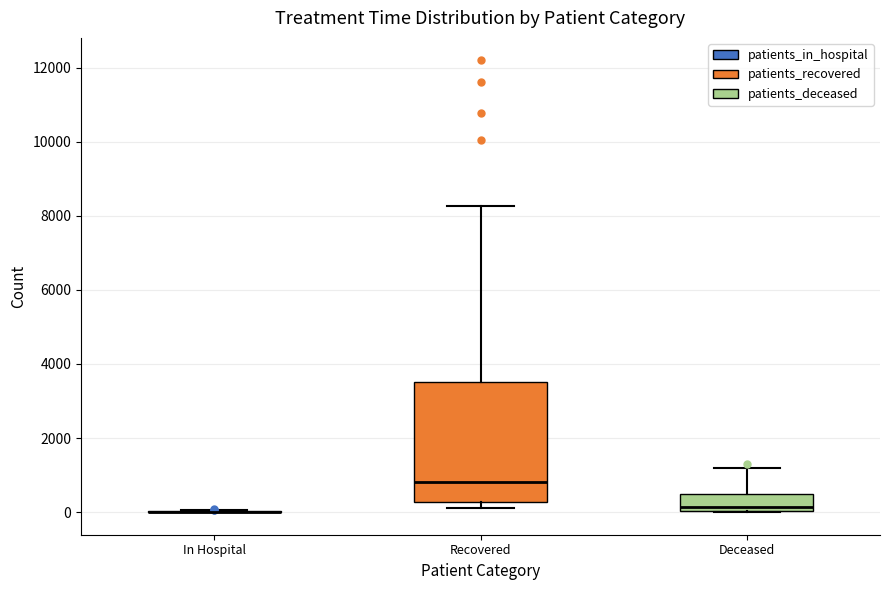

Reading left to right, read every box against the y-axis: the position of its median line, the range the box covers, and the ends of its whiskers. The values are not printed on the chart, so give them approximately, as read against the axis.

In Hospital: box collapsed to a line at 0, whiskers 0 to 0
Recovered: median 800, box 200 to 3600, whiskers 200 (just below the box's lower edge) to 8200
Deceased: median 200, box 0 to 600, whiskers 0 to 1200